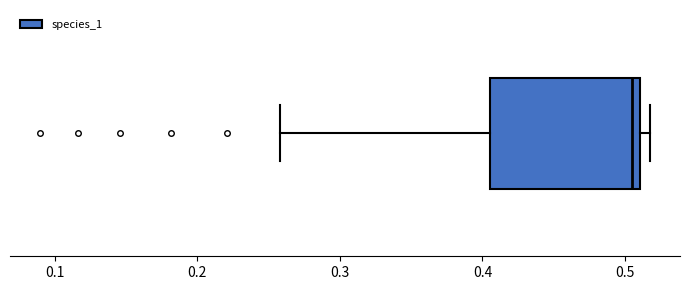

Transcribe this box plot: give where the median line is, the range the box spans, and where the two whiskers end, as read against the x-axis. The values are not printed on the chart, so give them approximately, as read against the axis.

median 0.50, box 0.41 to 0.51, whiskers 0.26 to 0.52